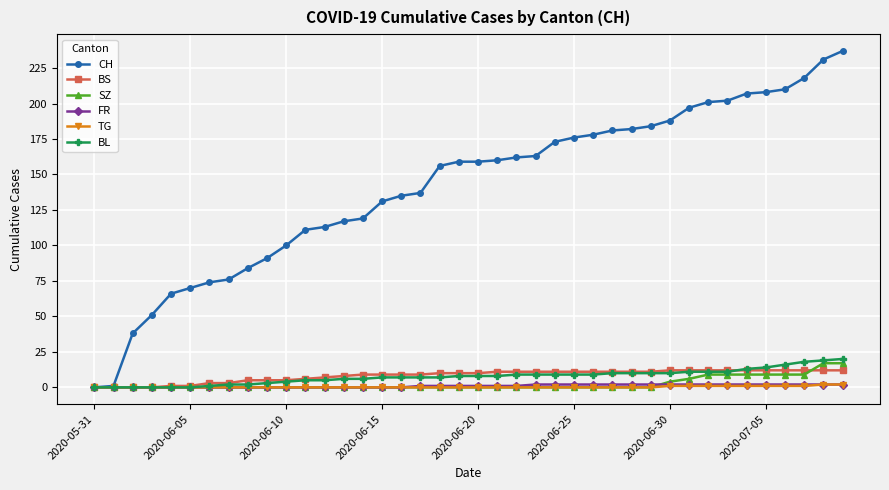

What is the sum of all CH values?

5646